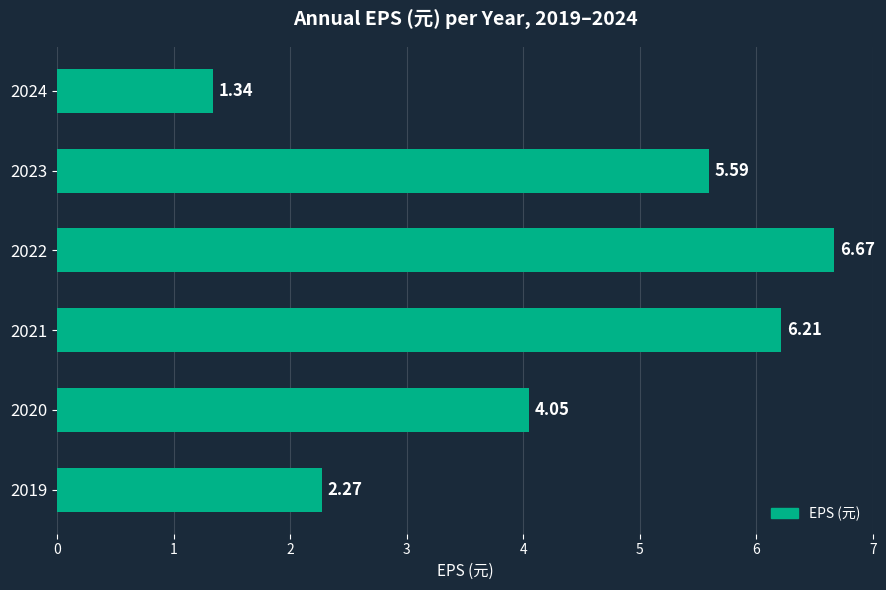

Approximately how many times larger is the value at 2019 compared to 2022?

0.3